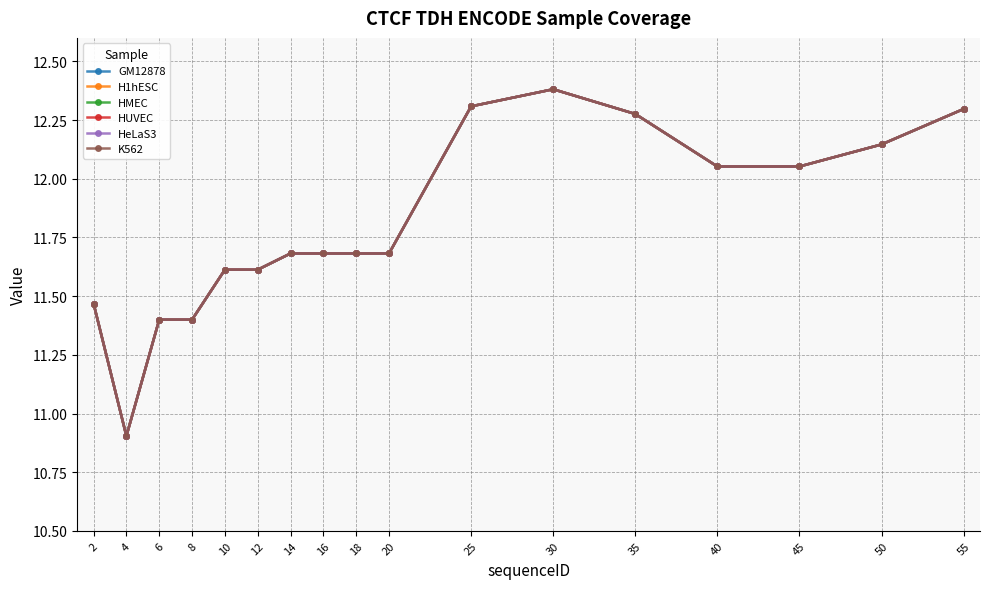

Does the chart have visible grid lines?

Yes